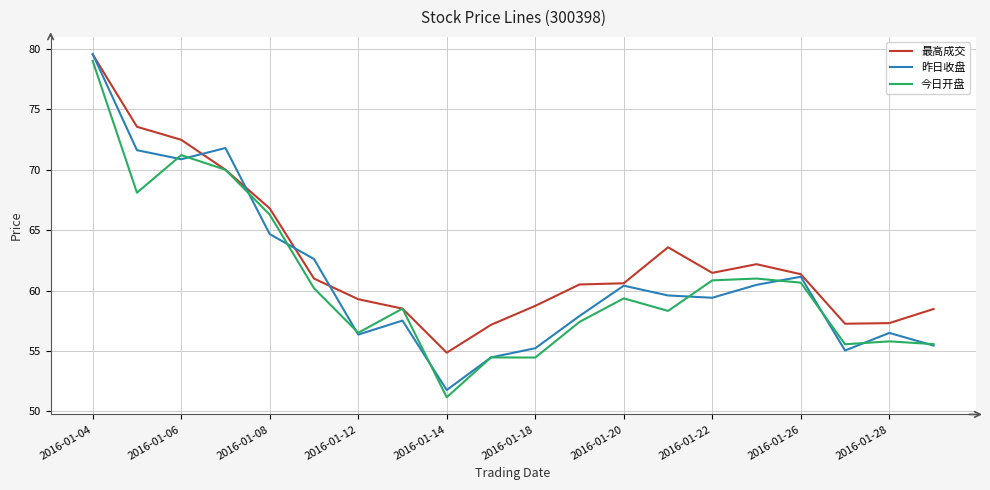

What is the smallest value displayed?

51.2